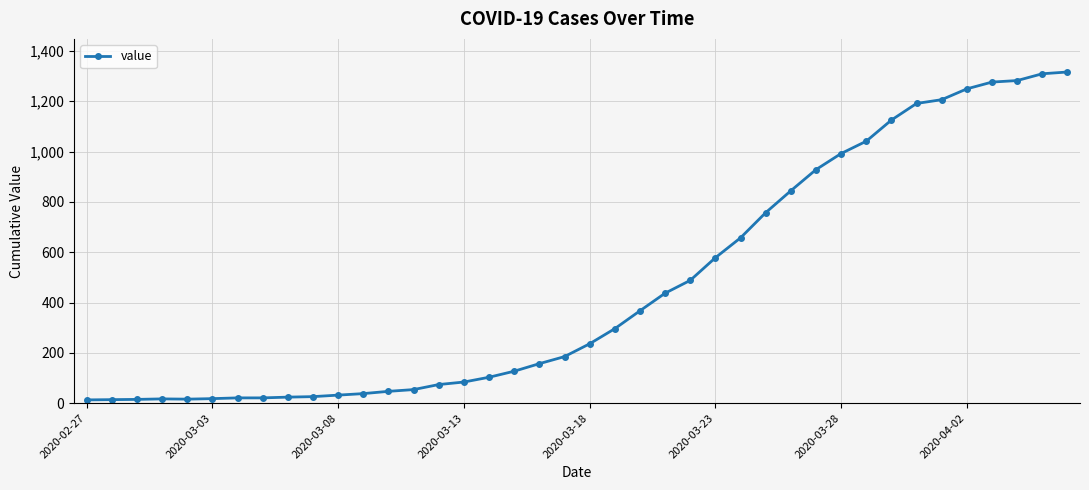

Is this an area chart (filled region under the line)?

No